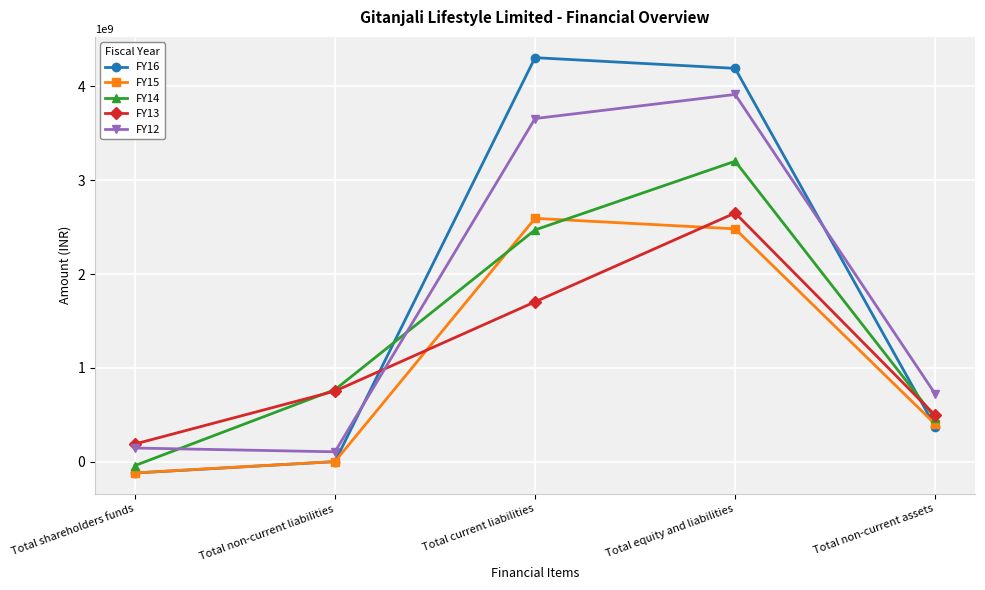

How many data points does each series have?

5